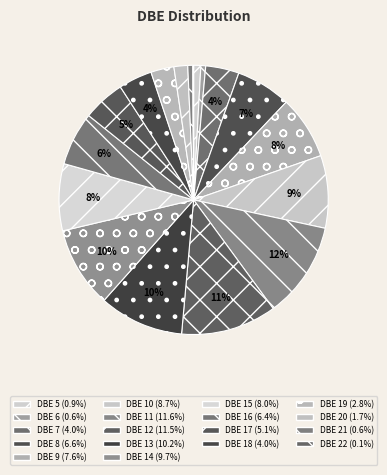

To the nearest percent, what percentage of the pie is DBE 7?

4%